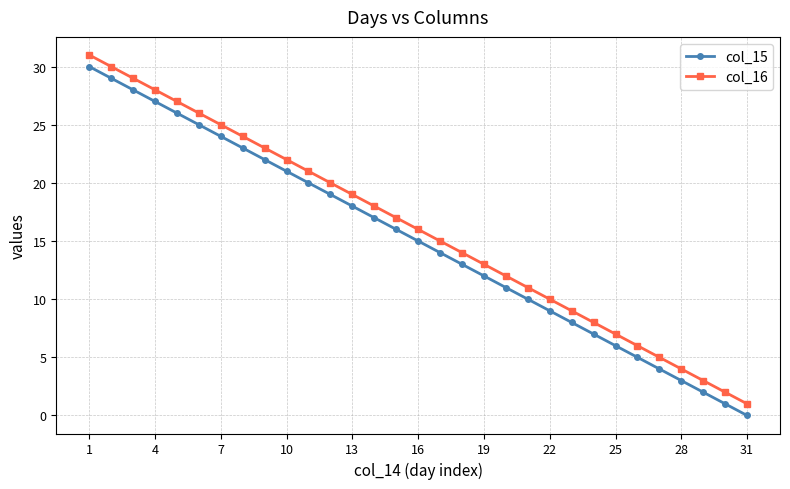

True or false: col_15 and col_16 cross at least once.

False